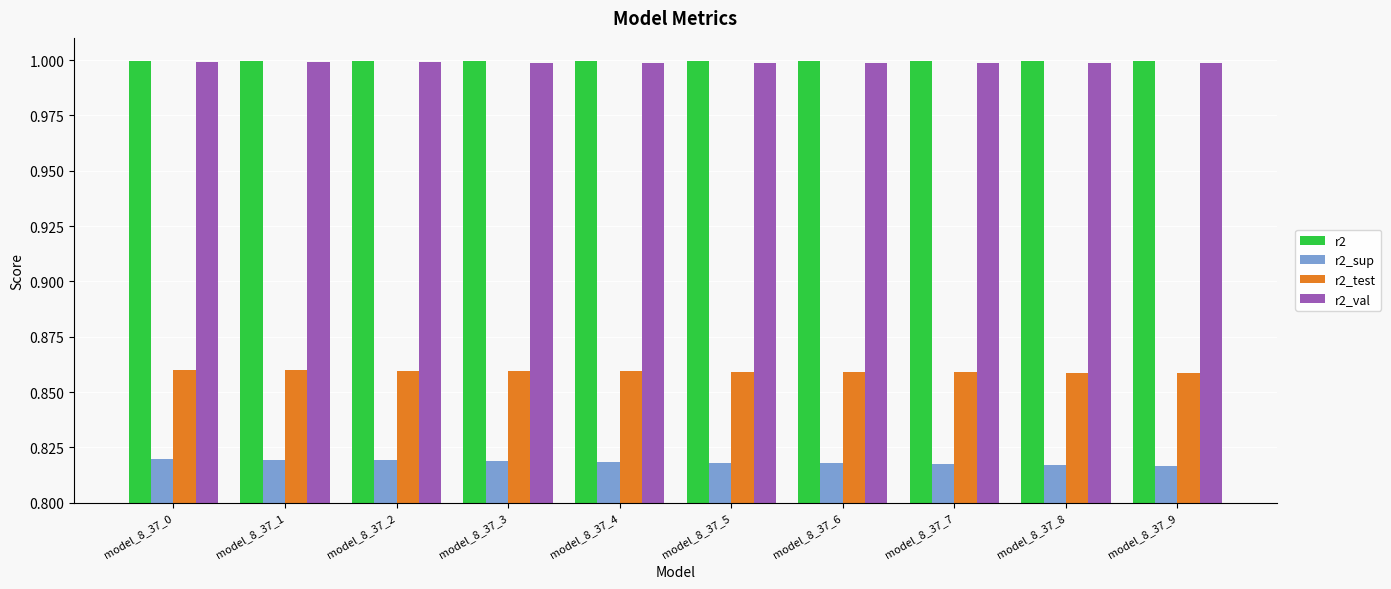

The value of r2_val at model_8_37_3 is 1.0. True or false?

True